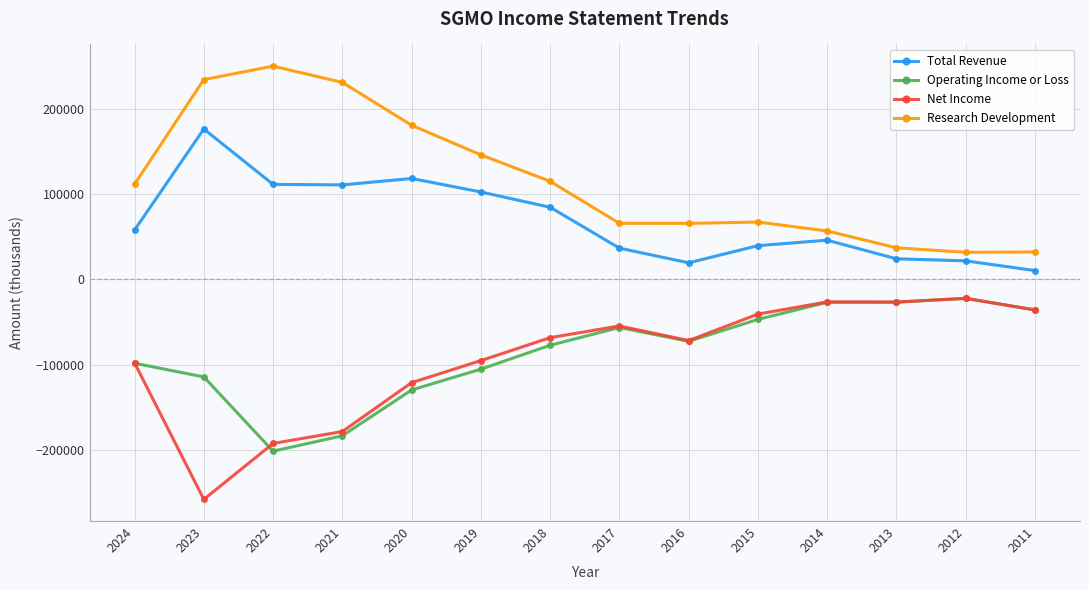

At which category does Operating Income or Loss reach its first local peak?

2017